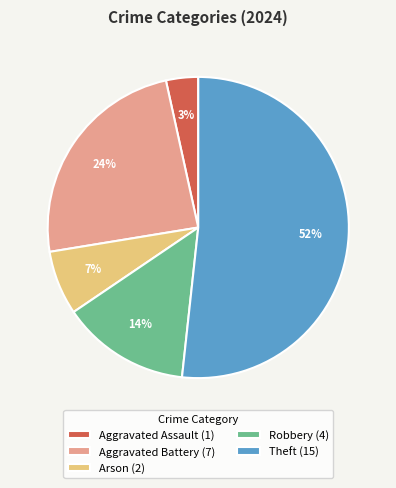

Which slice is the largest?

Theft (15)